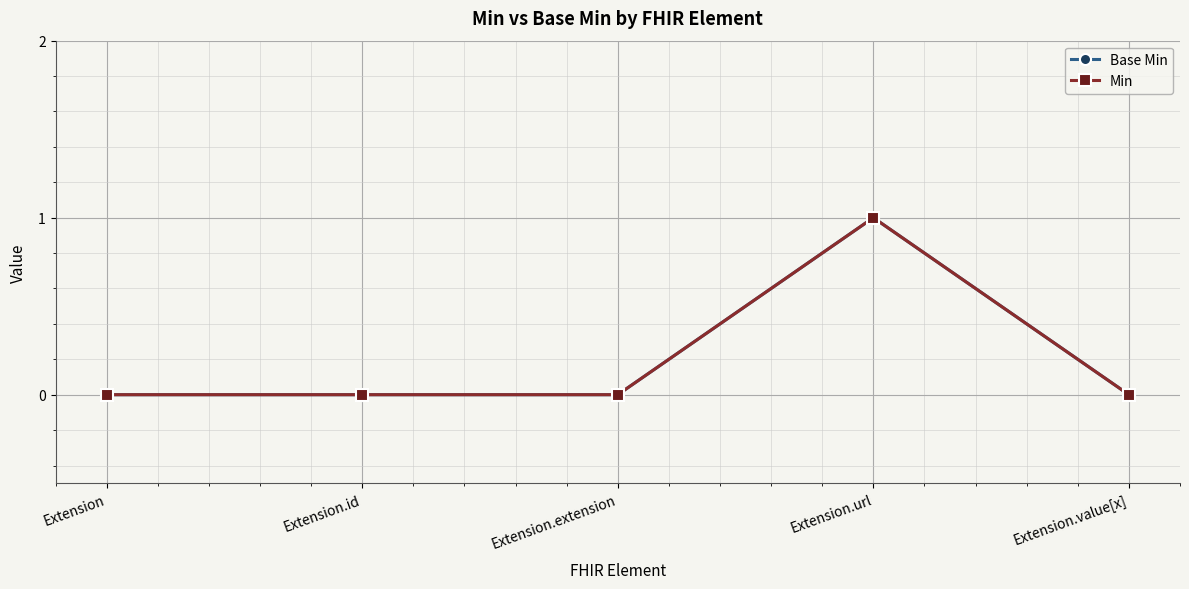

What is the difference between the maximum and second lowest values in the Min series?

1